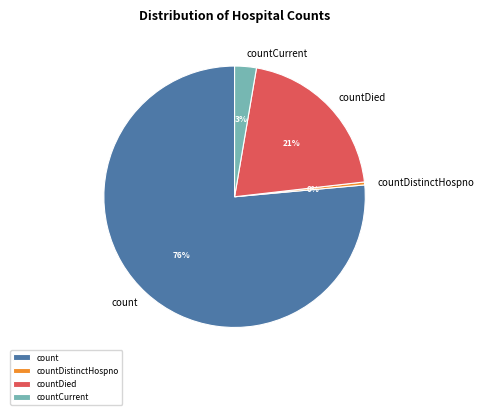

Is it true that countCurrent is 3% of the pie?

True